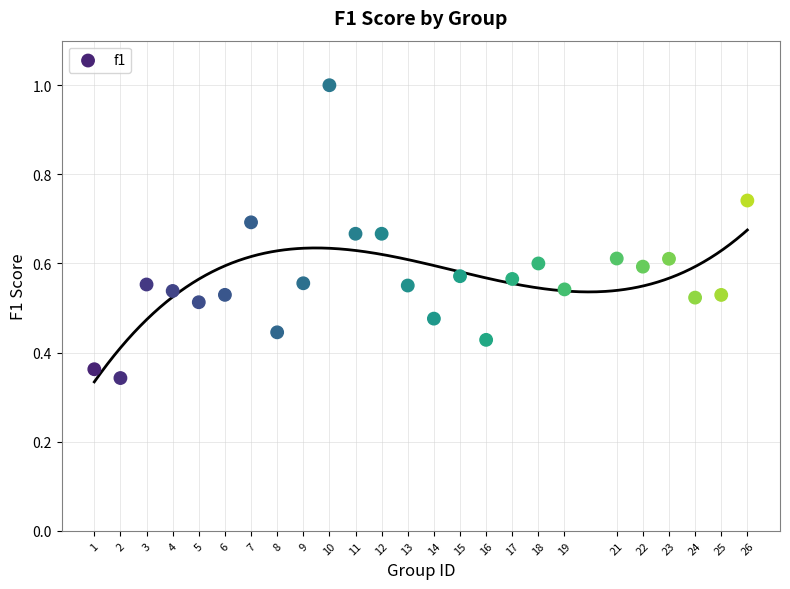

What is the range of X values (max minus min)?

25.0